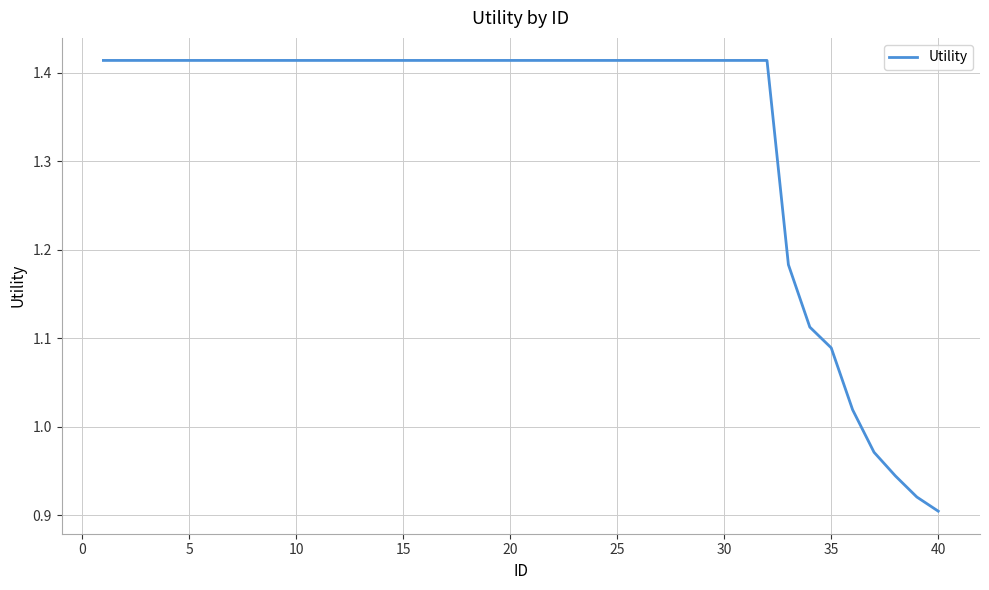

Is this an area chart (filled region under the line)?

No